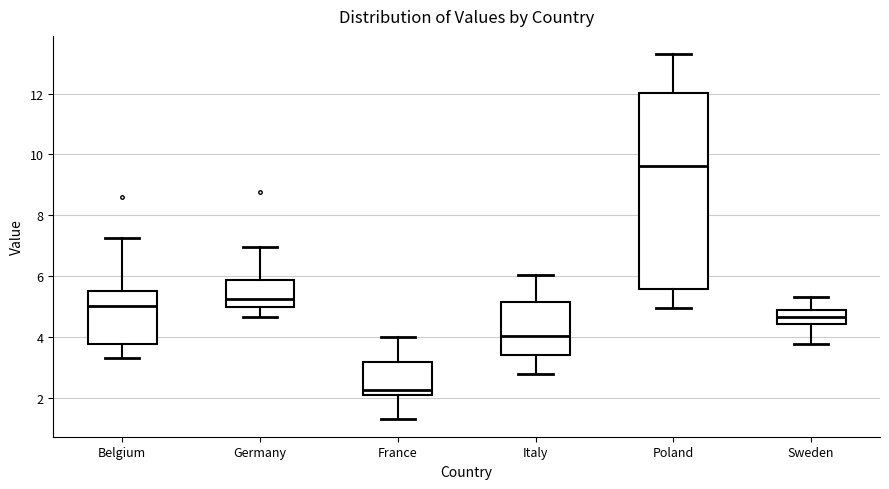

Where does the lower whisker of the box for Belgium end on the y-axis? The values are not printed on the chart, so give them approximately, as read against the axis.

3.4